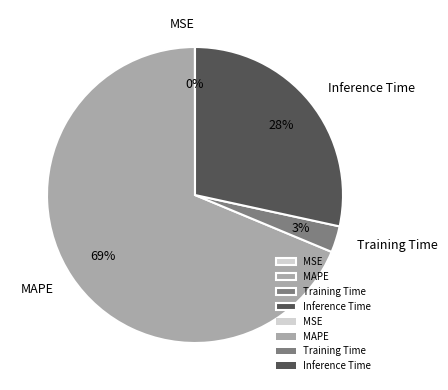

To the nearest percent, what percentage of the pie is Training Time?

3%